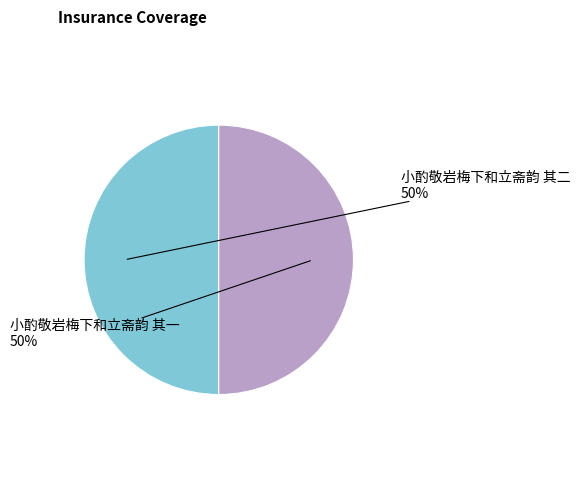

Is it true that 小酌敬岩梅下和立斋韵 其二 is 63% of the pie?

False